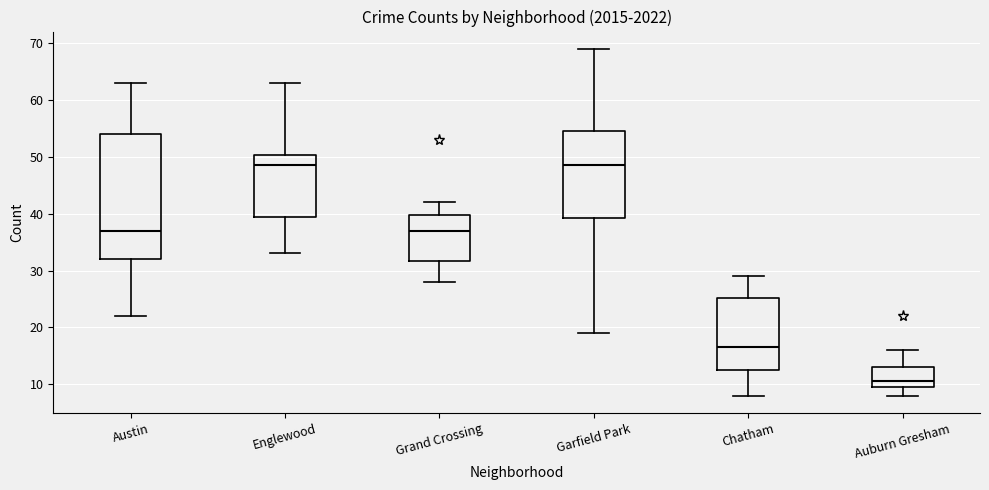

Reading left to right, read every box against the y-axis: the position of its median line, the range the box covers, and the ends of its whiskers. The values are not printed on the chart, so give them approximately, as read against the axis.

Austin: median 37, box 32 to 54, whiskers 22 to 63
Englewood: median 49, box 40 to 50, whiskers 33 to 63
Grand Crossing: median 37, box 32 to 40, whiskers 28 to 42
Garfield Park: median 49, box 39 to 55, whiskers 19 to 69
Chatham: median 17, box 13 to 25, whiskers 8 to 29
Auburn Gresham: median 11, box 10 to 13, whiskers 8 to 16